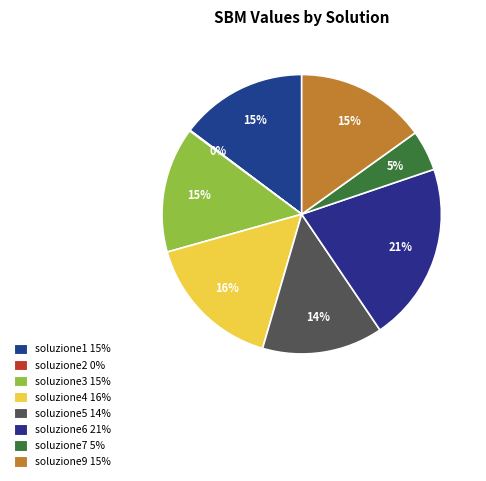

Which has a higher value, soluzione1 or soluzione5?

soluzione1